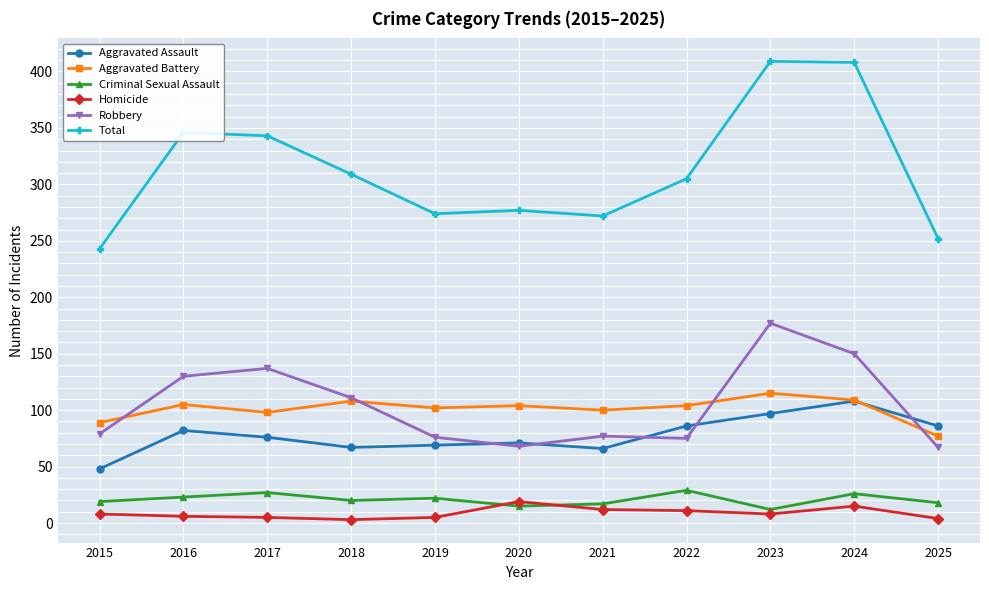

True or false: Total has more than 0 interior local peaks.

True